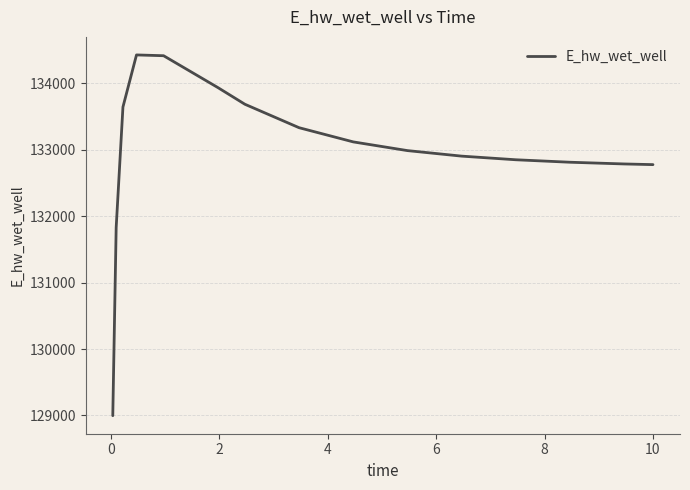

What is the difference between the maximum and minimum values?

5433.3